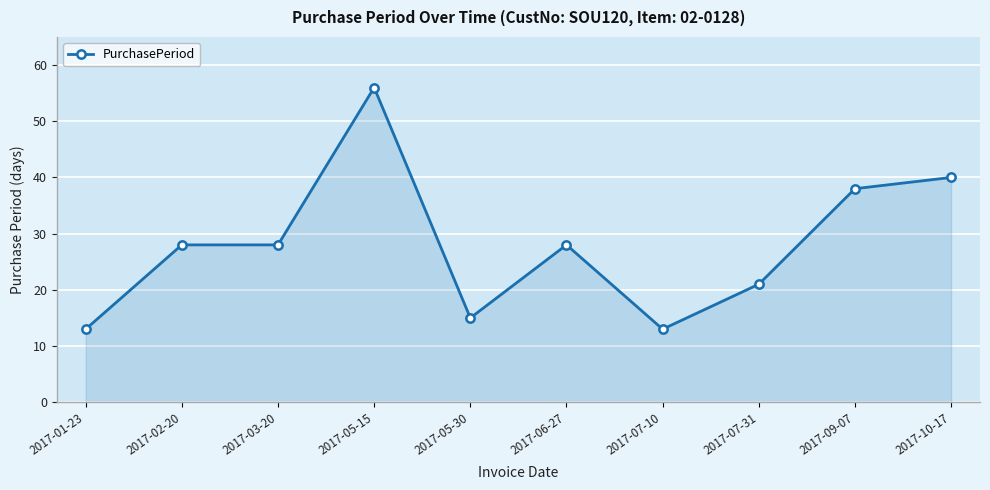

What is the label of the 2nd point from the left?

2017-02-20